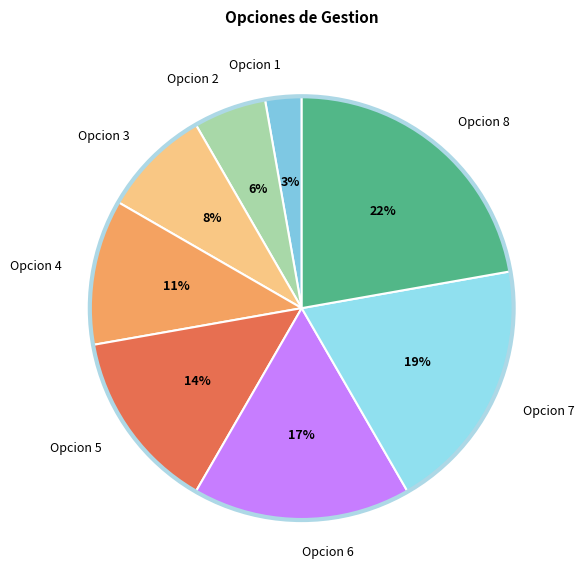

Does Opcion 6 represent more than half of the total?

No